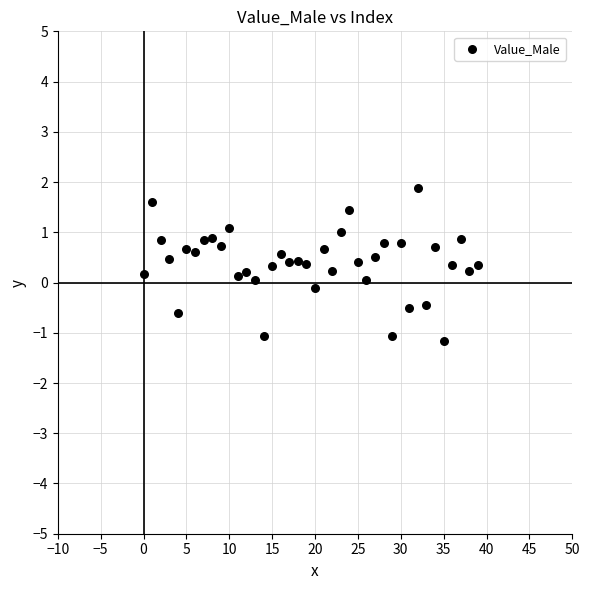

What is the range of Y values (max minus min)?

3.0